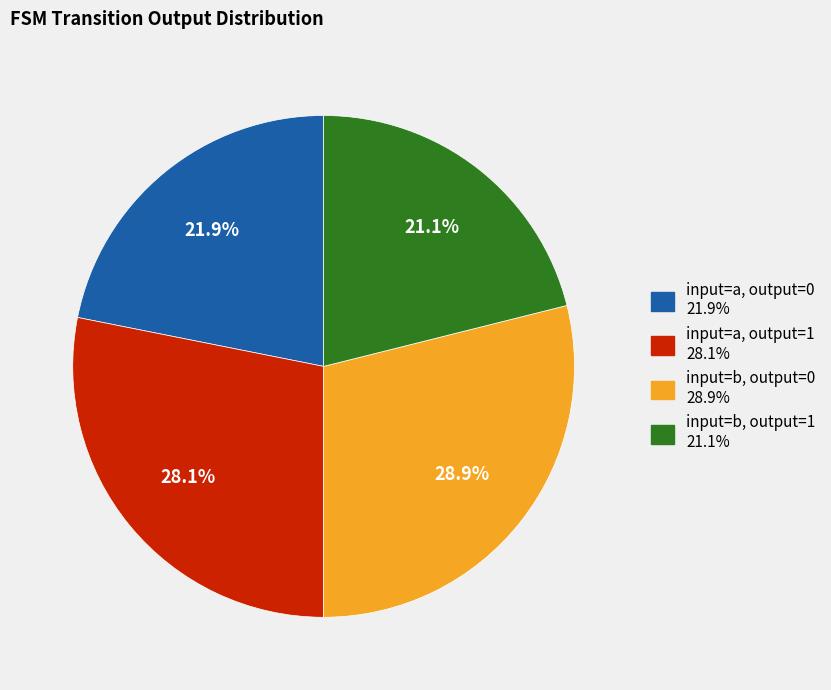

To the nearest percent, what portion does input=a, output=1 represent?

28%